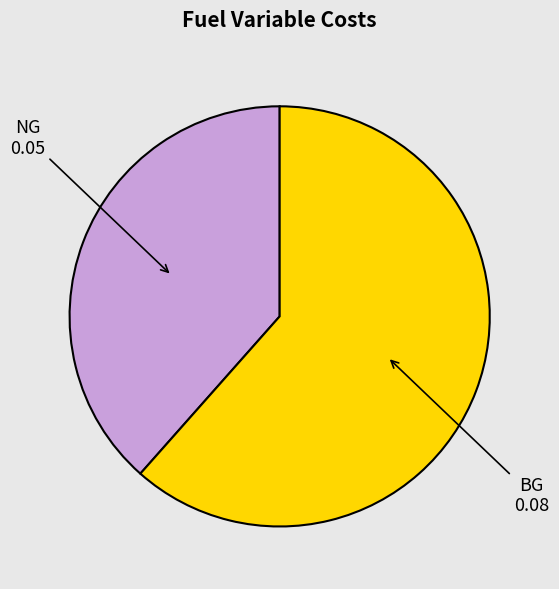

Which has a higher value, BG or NG?

BG